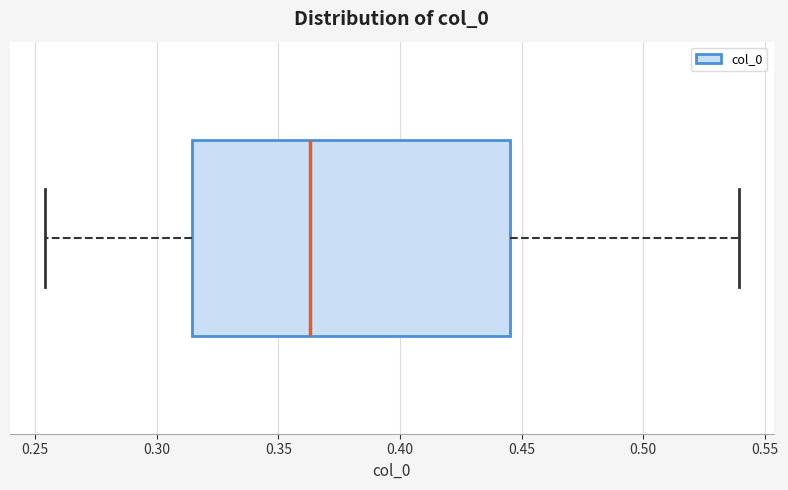

Transcribe this box plot: give where the median line is, the range the box spans, and where the two whiskers end, as read against the x-axis. The values are not printed on the chart, so give them approximately, as read against the axis.

median 0.365, box 0.315 to 0.445, whiskers 0.255 to 0.540